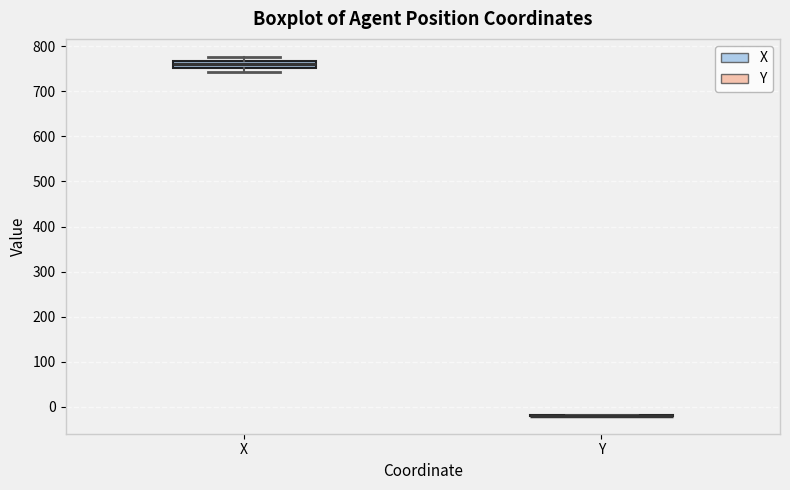

Reading left to right, read every box against the y-axis: the position of its median line, the range the box covers, and the ends of its whiskers. The values are not printed on the chart, so give them approximately, as read against the axis.

X: median 760, box 750 to 770, whiskers 740 to 780
Y: box collapsed to a line at -20, whiskers -20 to -20